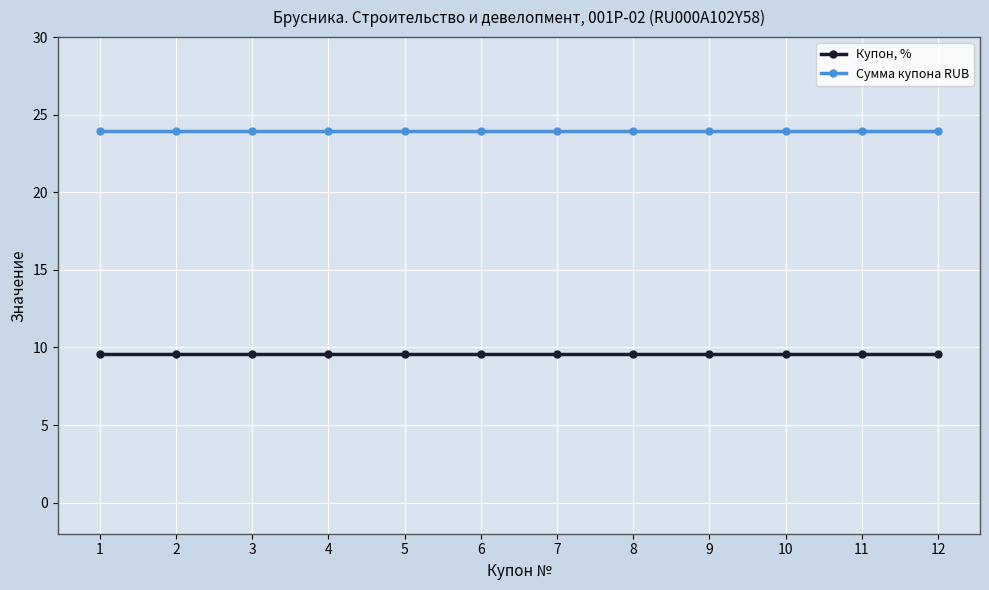

What is the total value across all series at 6?

33.5